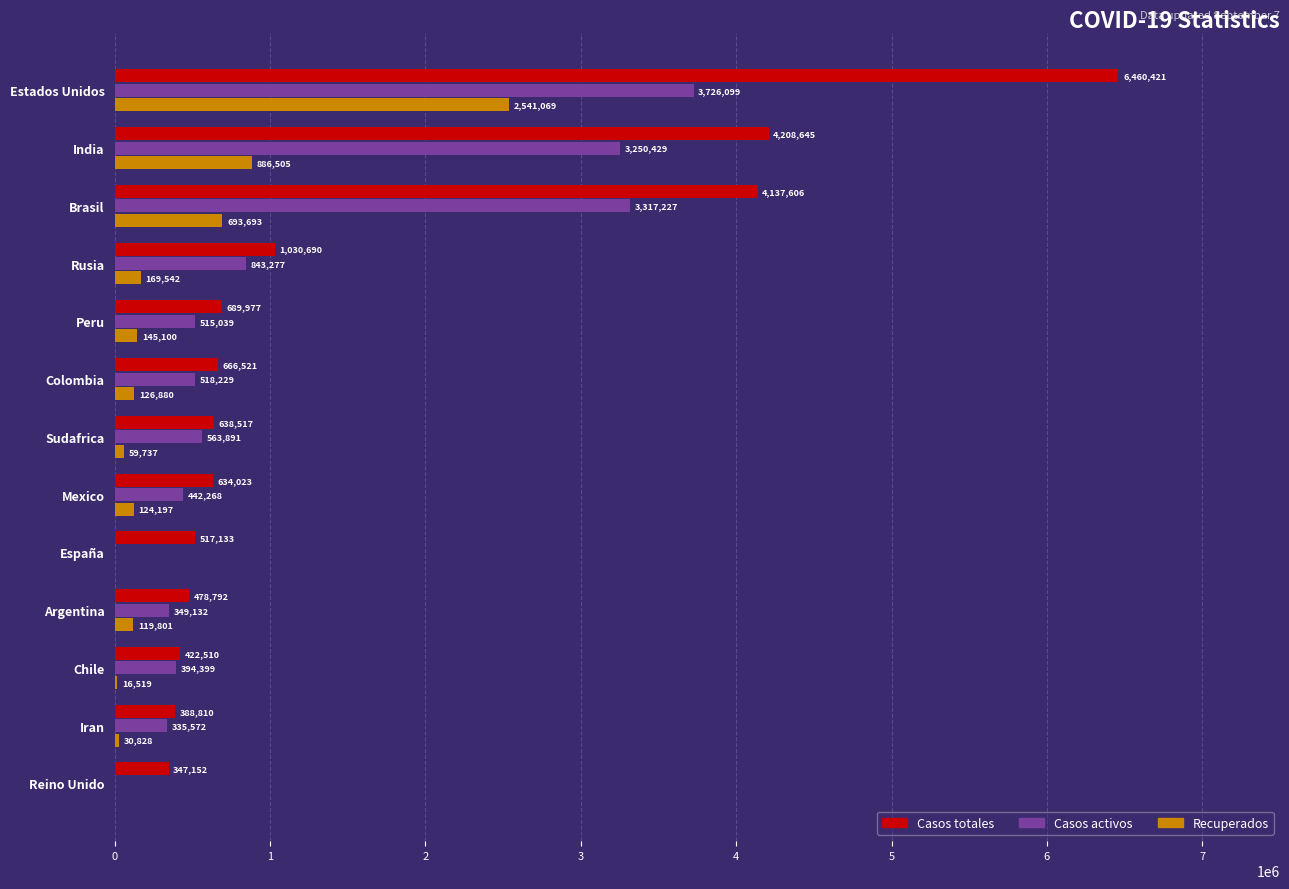

What is the sum of the Recuperados values at Colombia and Sudafrica?

186617